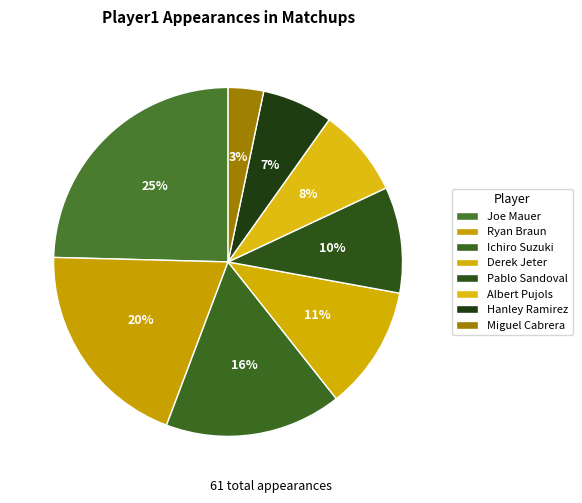

True or false: Ryan Braun accounts for 29% of the total.

False